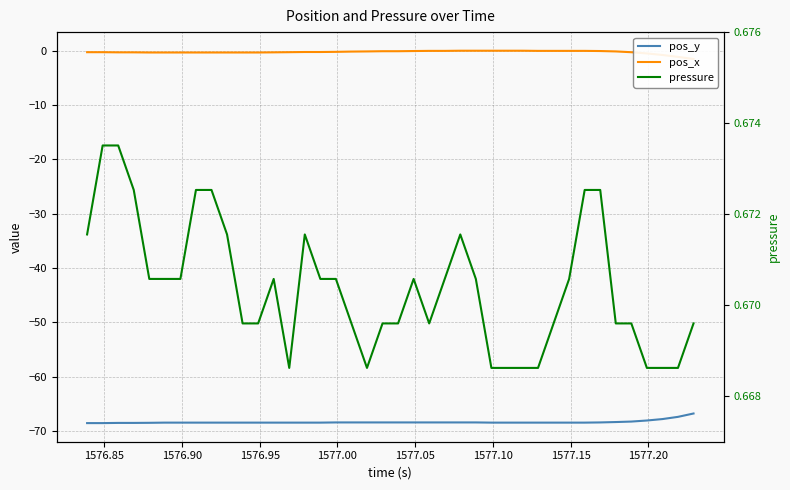

True or false: pos_y and pressure cross at least once.

False